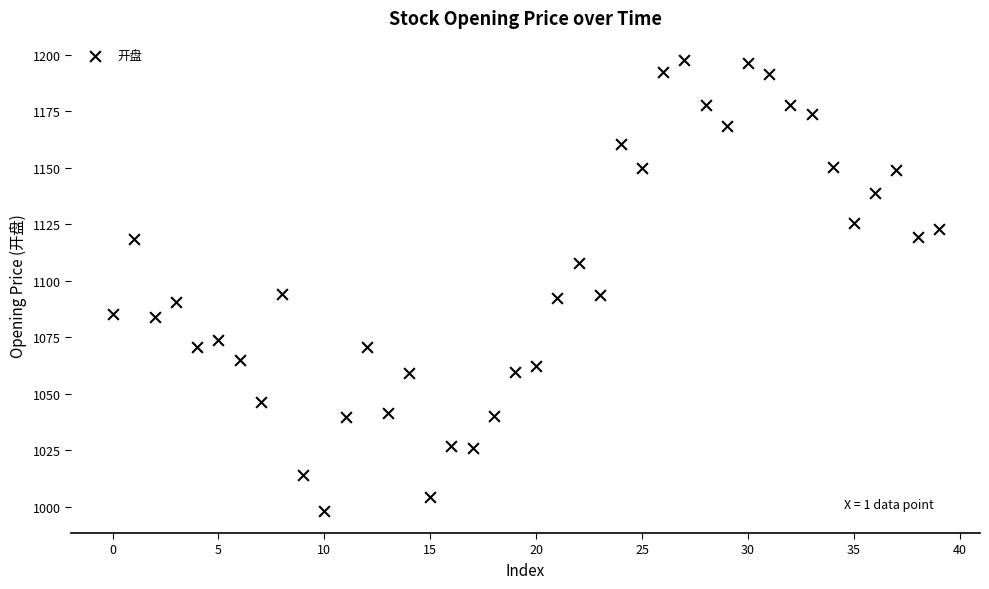

How many data points are displayed?

40